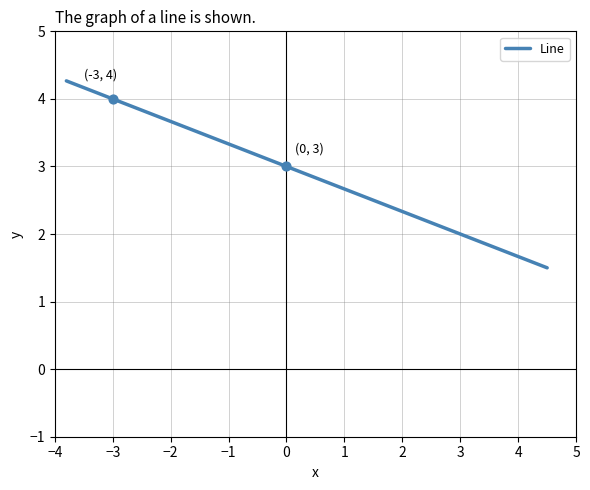

What is the average Y value?

4